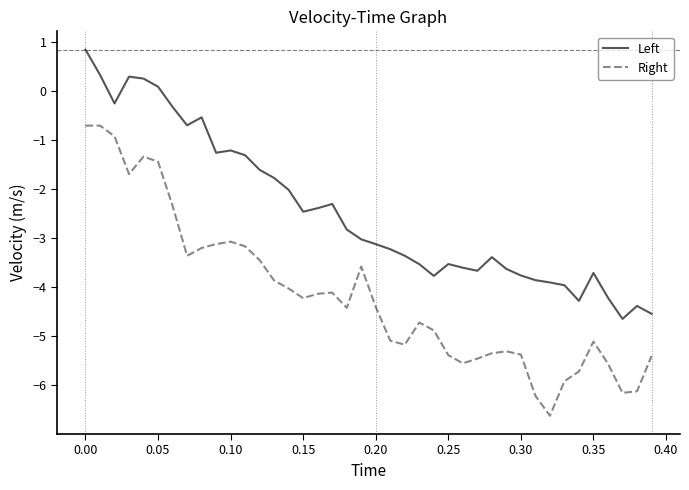

Which series has the largest range (max minus min)?

Right